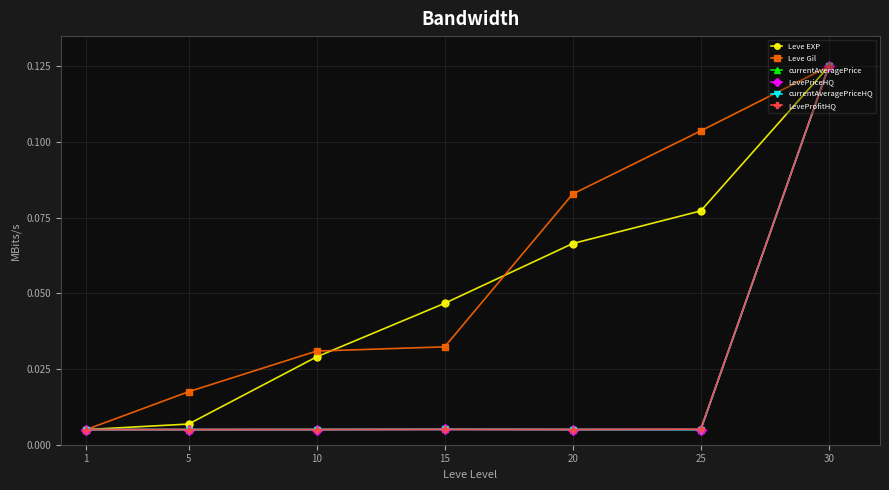

At which category does the chart reach its peak across all series?

30